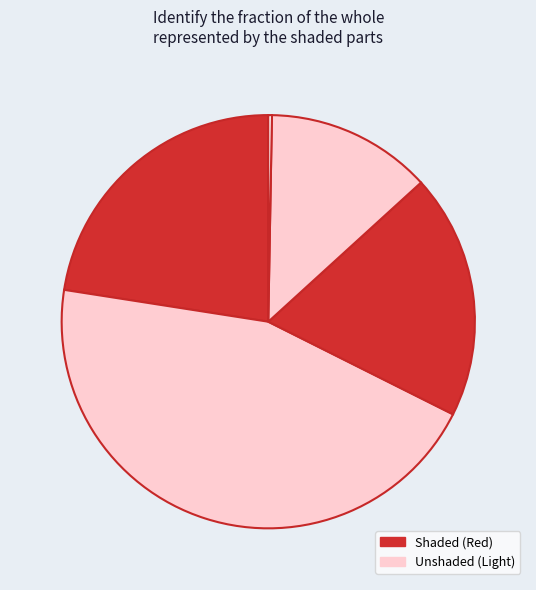

How many segments does this pie chart have?

5